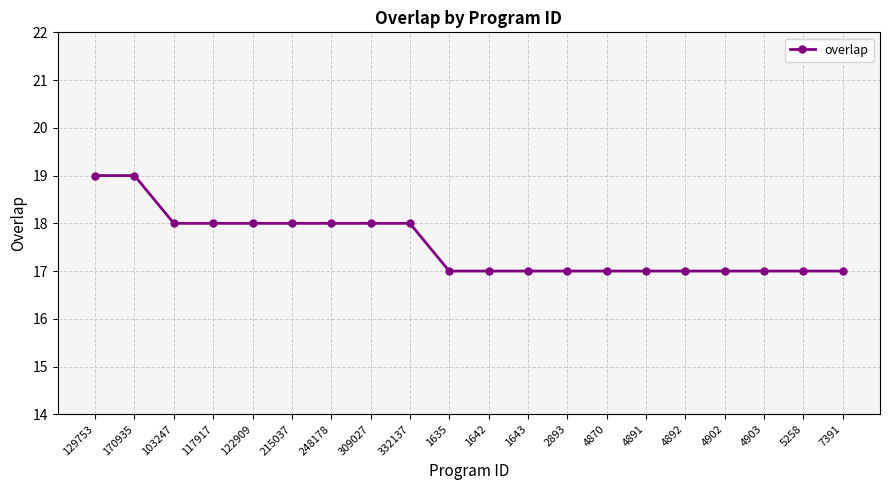

Approximately how many times larger is the value at 117917 compared to 4902?

1.1